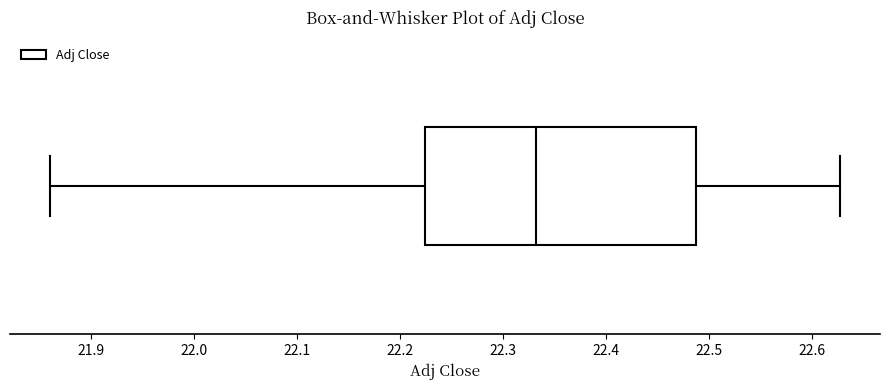

Where does the left whisker of the box end on the x-axis? The values are not printed on the chart, so give them approximately, as read against the axis.

21.86